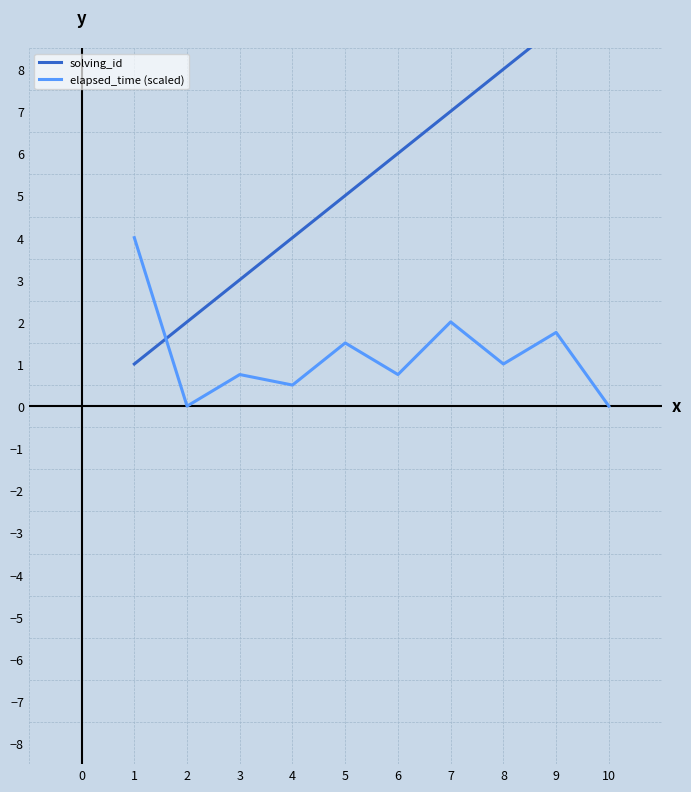

How many series are shown in this chart?

2